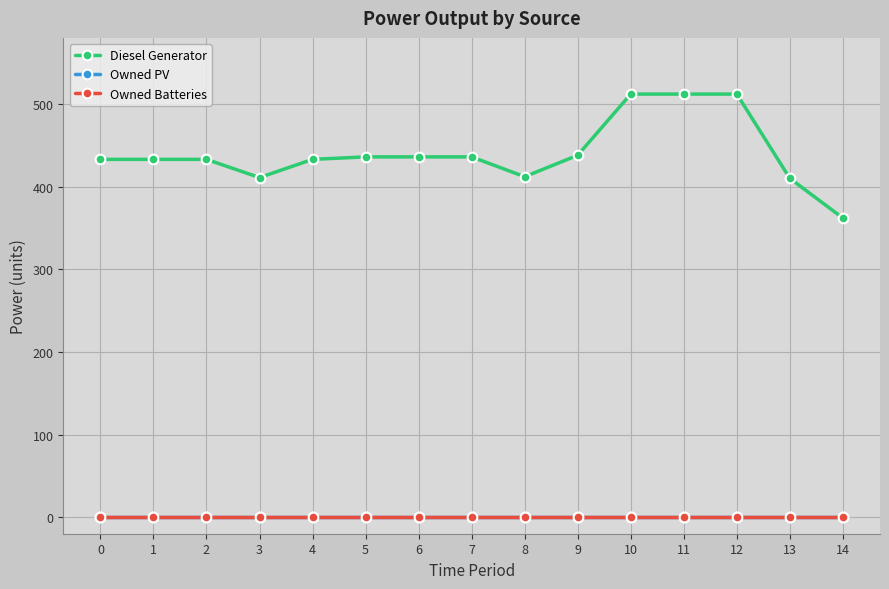

At which category is the sum across all series the highest?

10